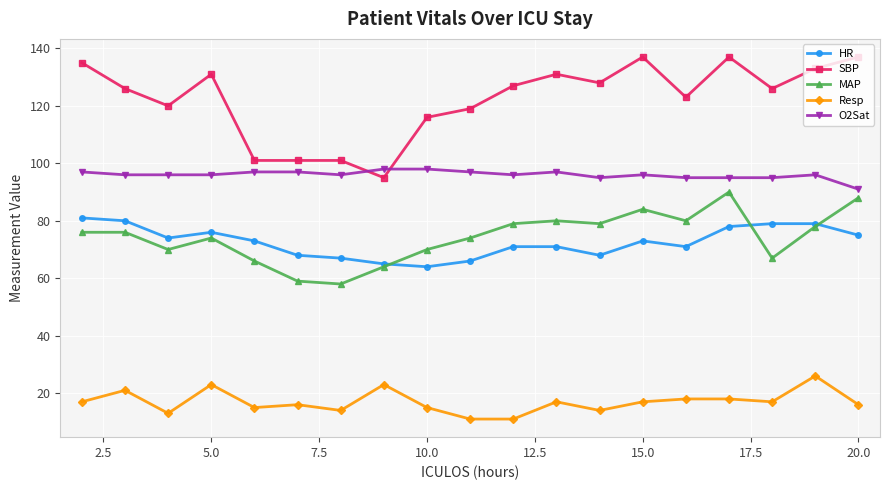

What is the average value of the Resp series?

17